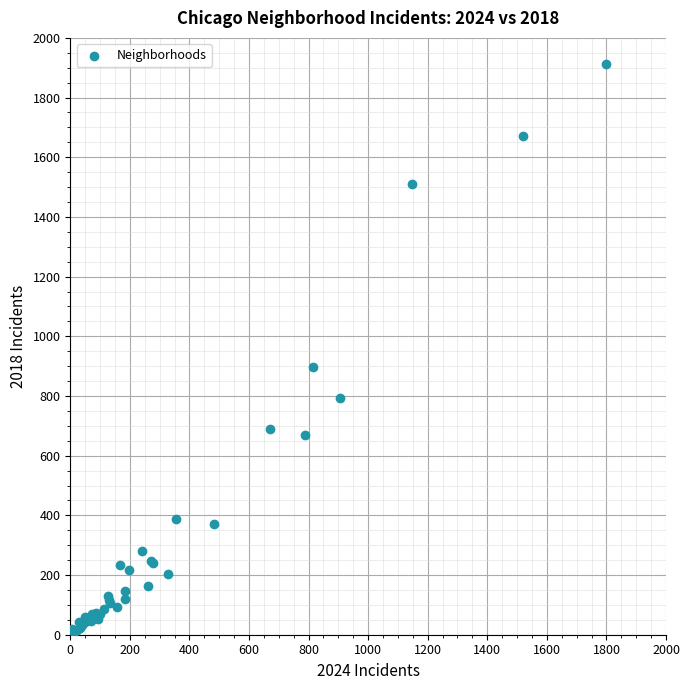

What Y value in the scatter plot is closest to 960?

898